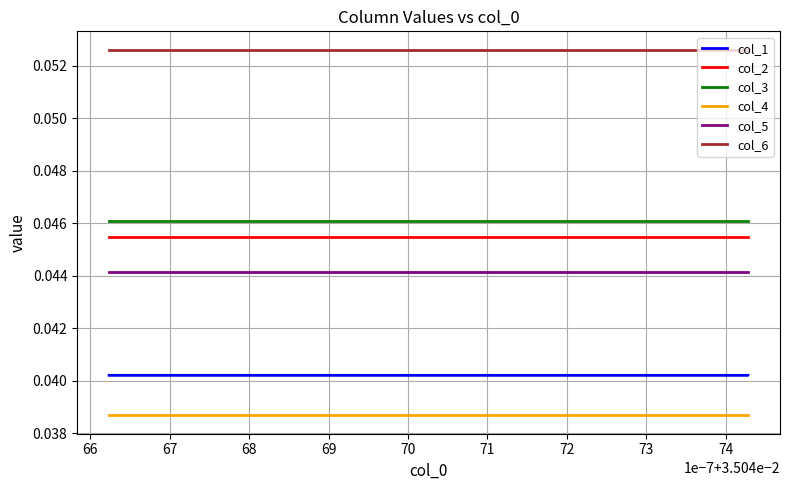

What are all the series names shown in the legend?

col_1, col_2, col_3, col_4, col_5, col_6